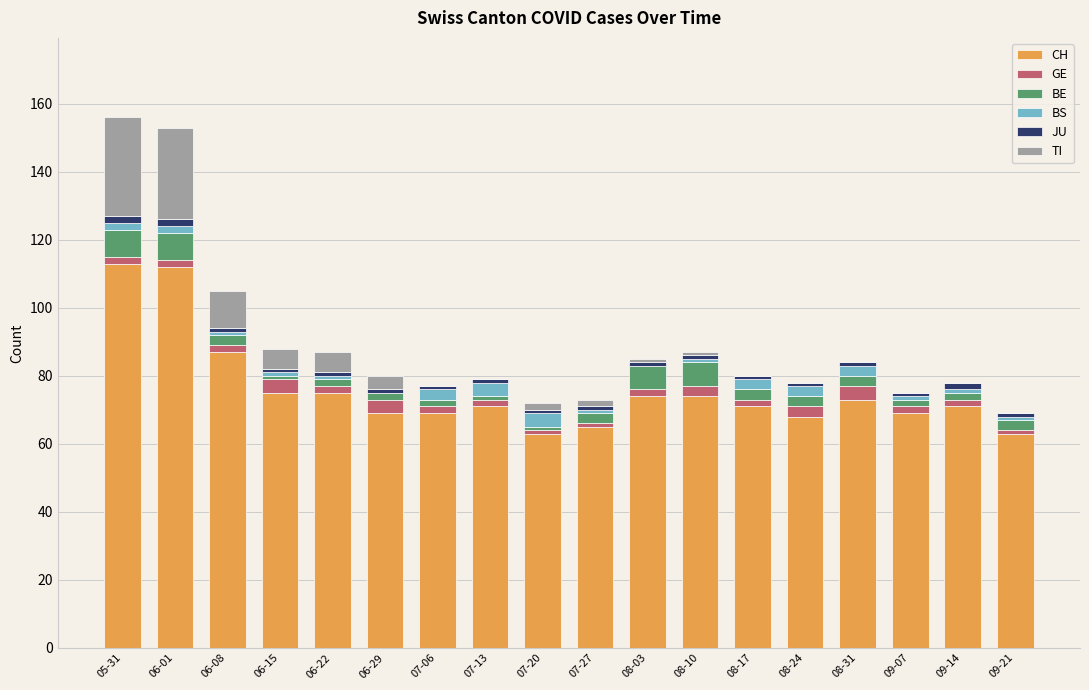

What is the sum of all CH values?

1362